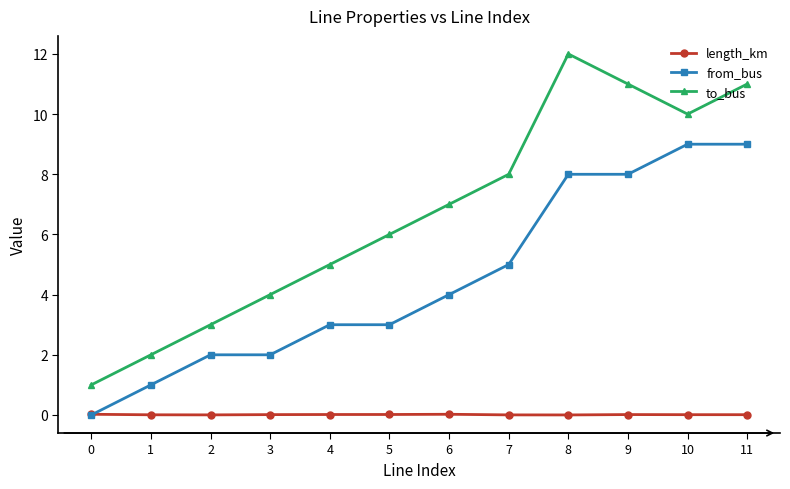

Which series has the widest spread of values?

to_bus